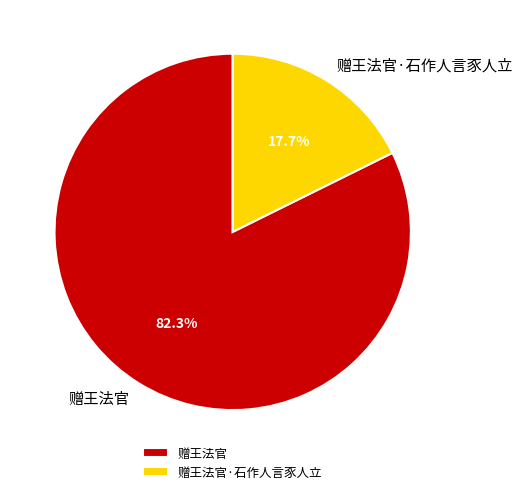

How many slices are in this pie chart?

2